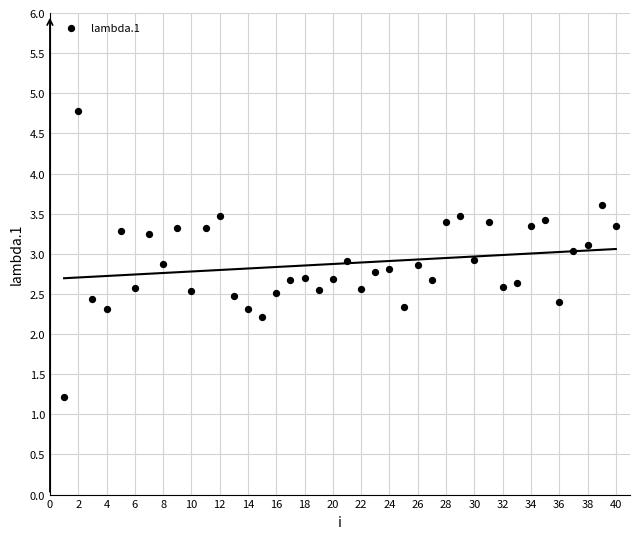

What is the range of Y values (max minus min)?

3.6